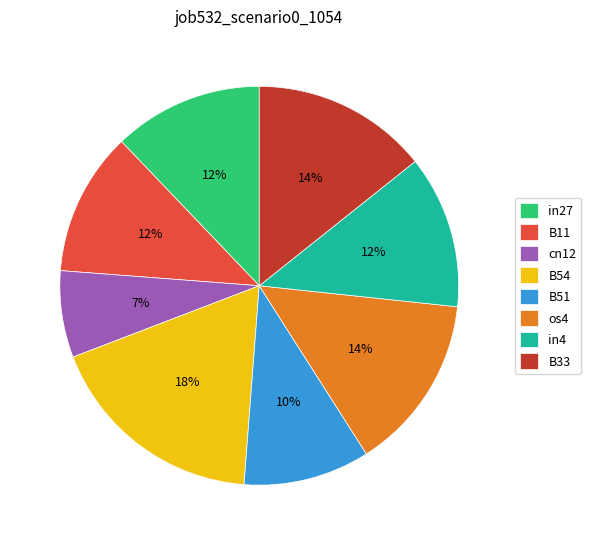

Is it true that B33 is 14% of the pie?

True